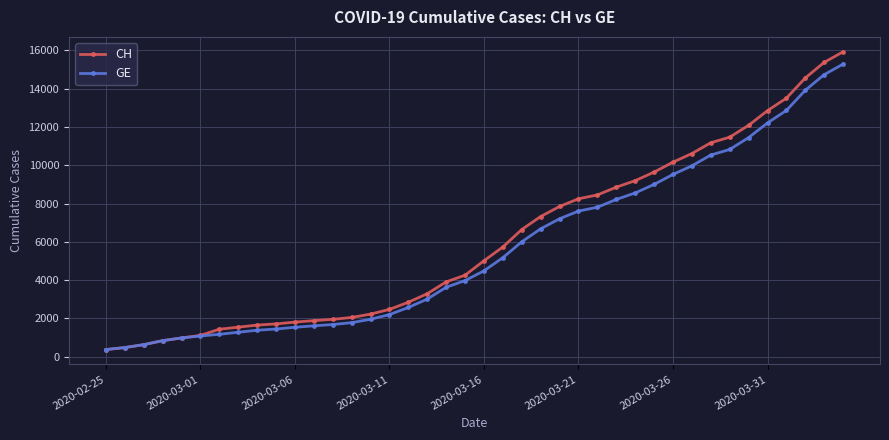

What is the maximum value shown in the chart?

15926